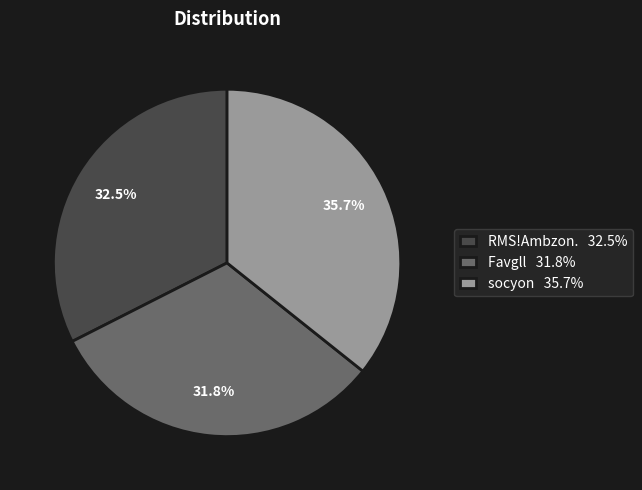

Does socyon represent more than half of the total?

No